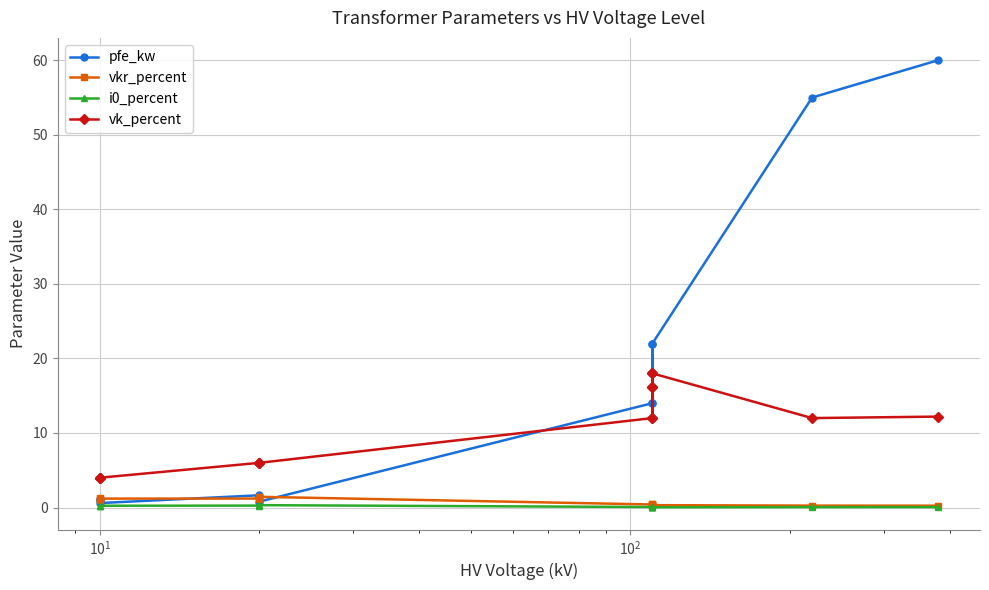

Does the chart have visible grid lines?

Yes